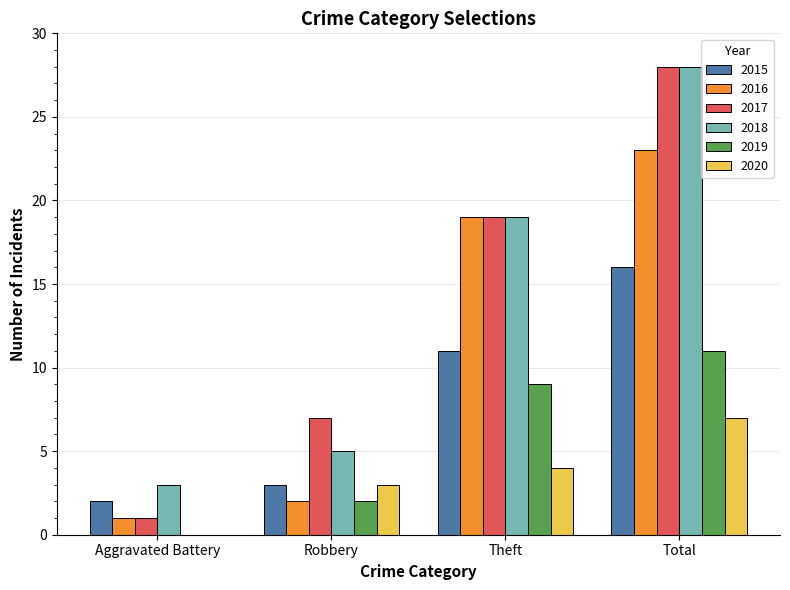

How many categories are shown in the chart?

4